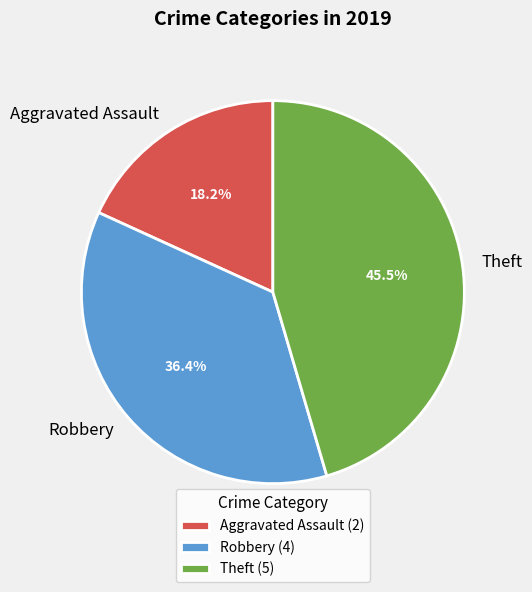

What percentage is the Robbery slice, to the nearest percent?

36%